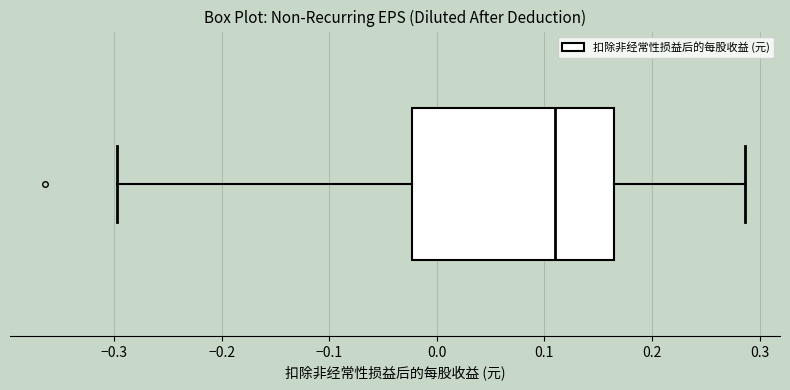

Where is the right edge of the box on the x-axis? The values are not printed on the chart, so give them approximately, as read against the axis.

0.16